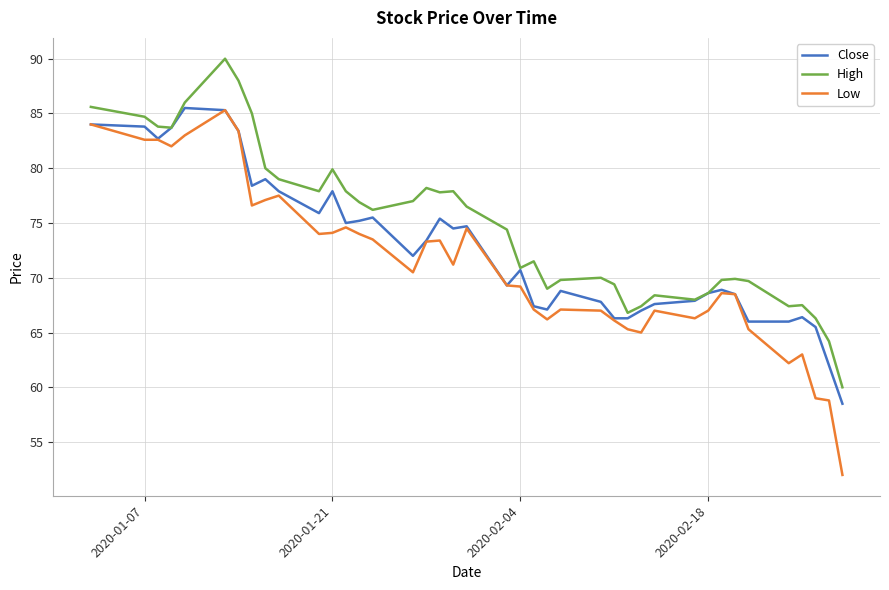

Is this an area chart (filled region under the line)?

No